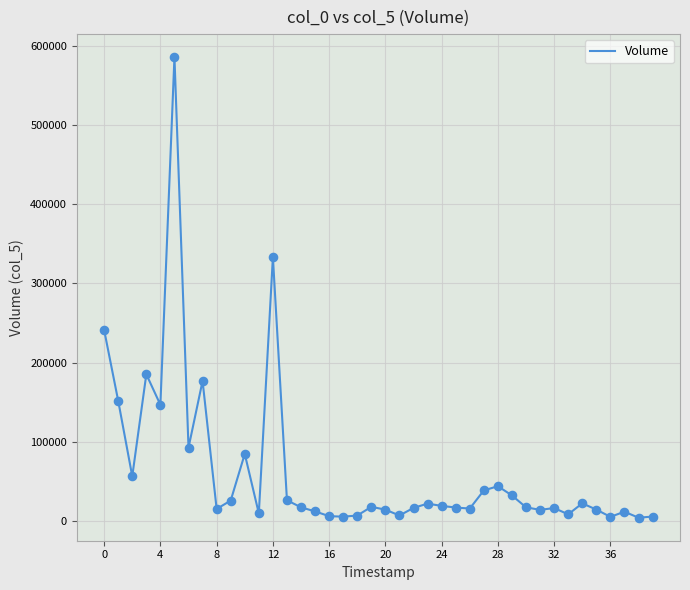

What is the maximum value shown in the chart?

586183.6